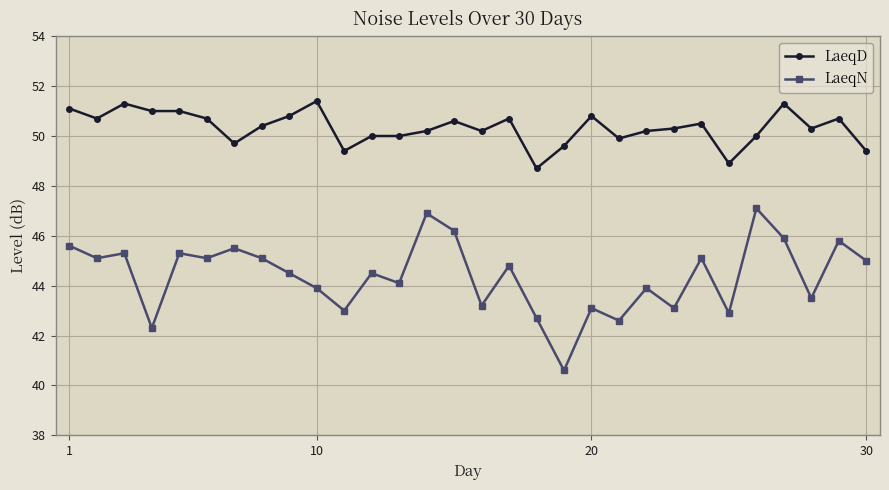

In LaeqN, how many points are lower than both neighbors (excluding endpoints)?

11